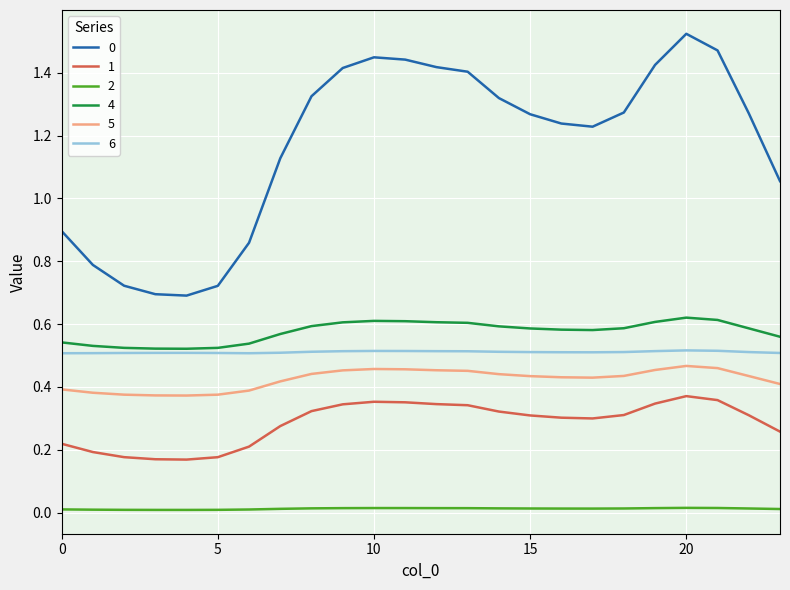

True or false: 5 and 1 intersect in this chart.

False